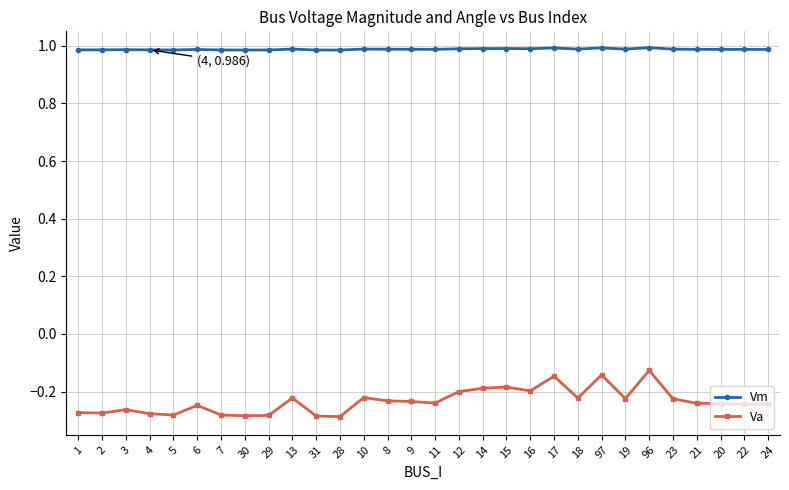

At 17, list the series in order from smallest to largest.

Va, Vm